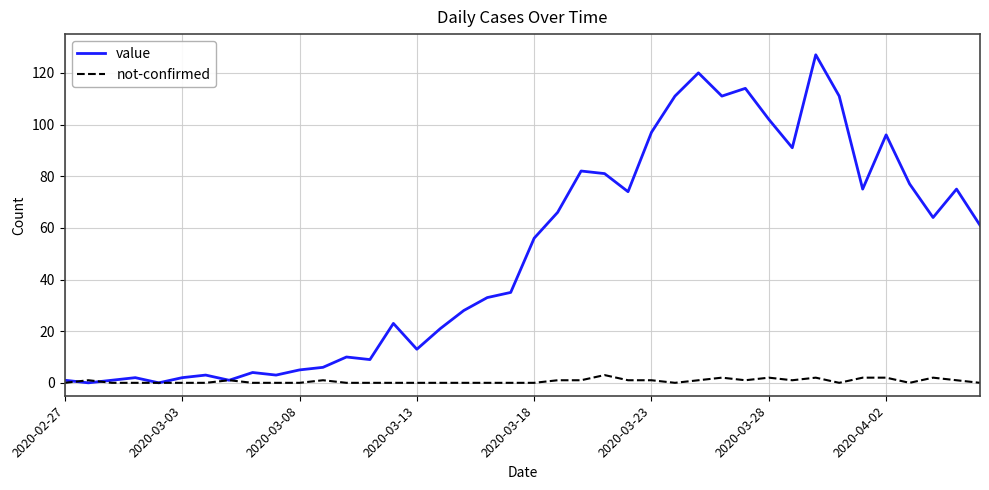

Which series has the largest total across all categories?

value